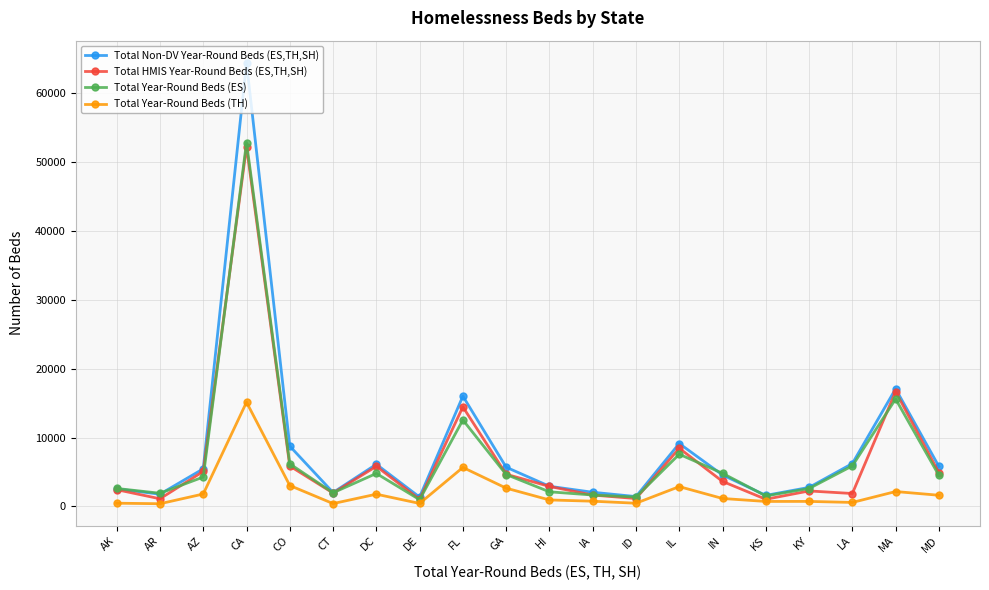

How many series are shown in this chart?

4